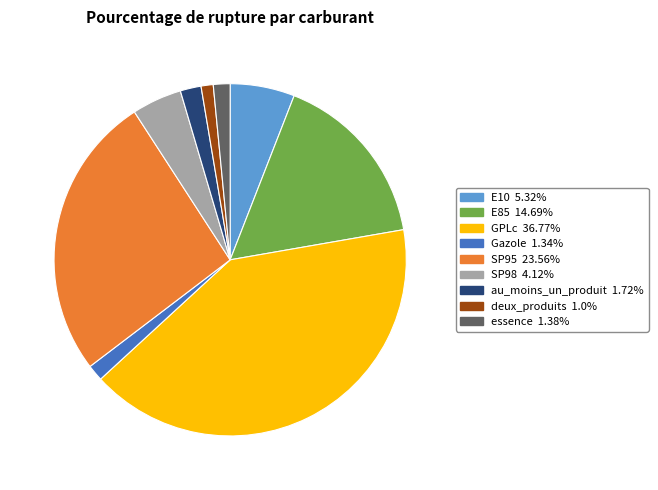

Do E85 and essence together represent more than half of the pie?

No